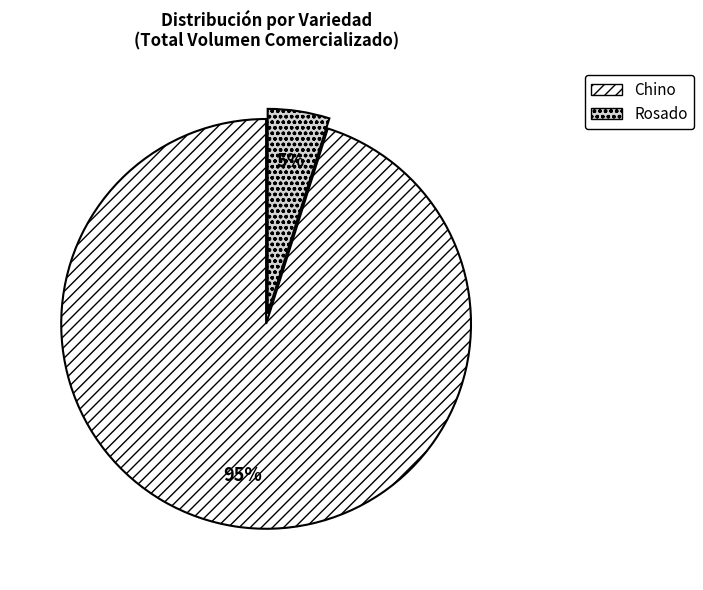

To the nearest percent, what percentage of the pie is Chino?

95%